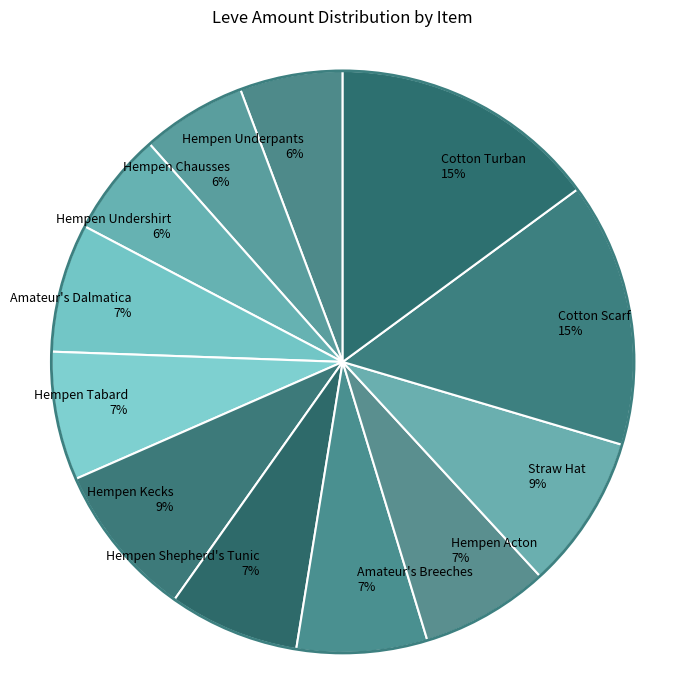

What percentage is the Hempen Underpants slice, to the nearest percent?

6%